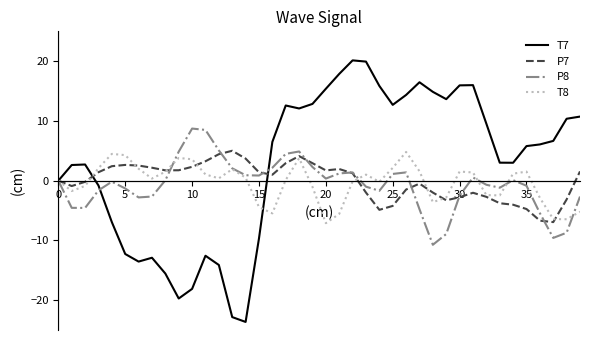

True or false: T8 and T7 intersect in this chart.

True